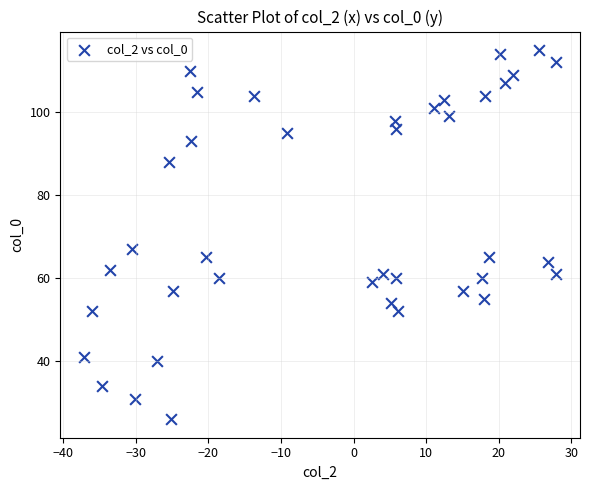

What Y value in the scatter plot is closest to 70?

67